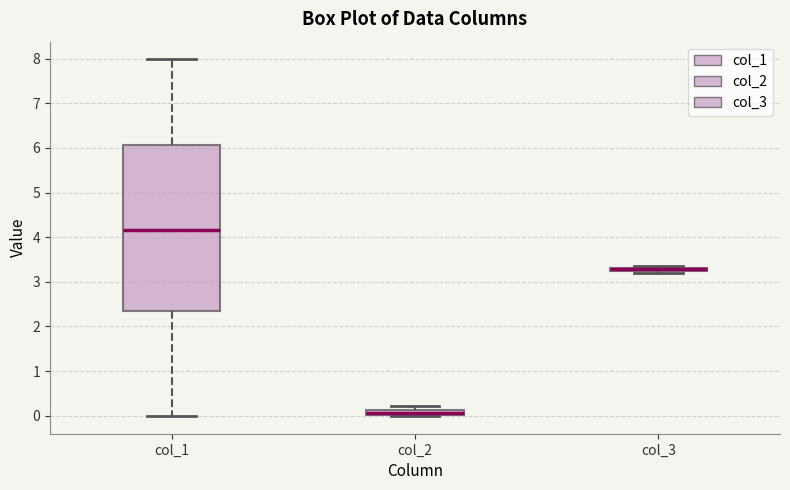

Where is the upper edge of the box for col_2 on the y-axis? The values are not printed on the chart, so give them approximately, as read against the axis.

0.1